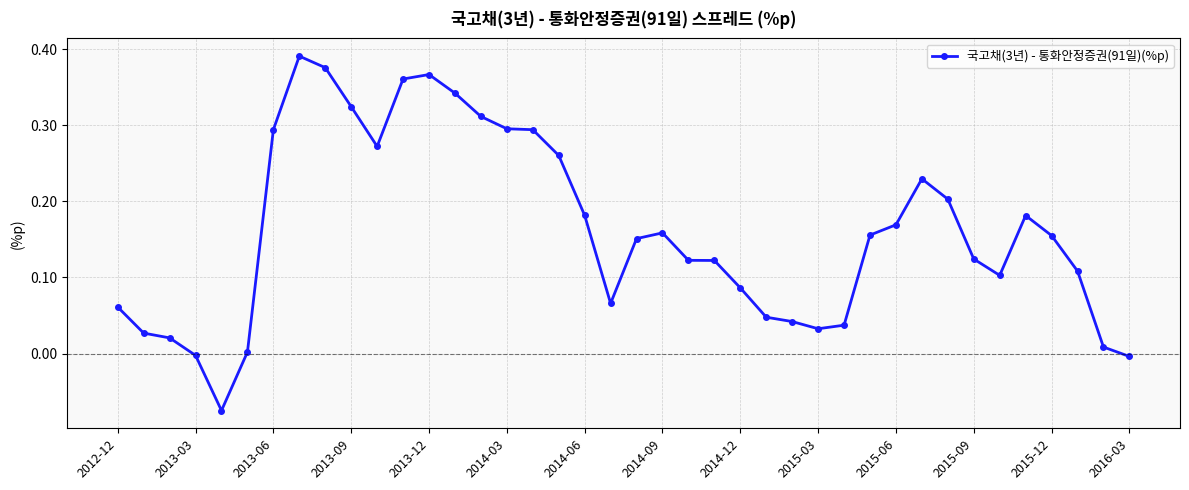

What is the sum of all values?

6.4